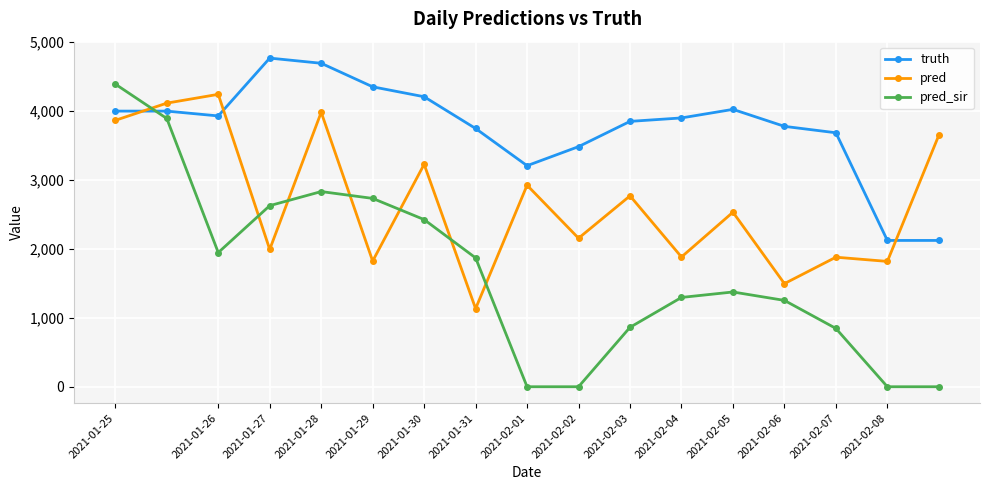

What is the lowest value of the truth series?

2120.0